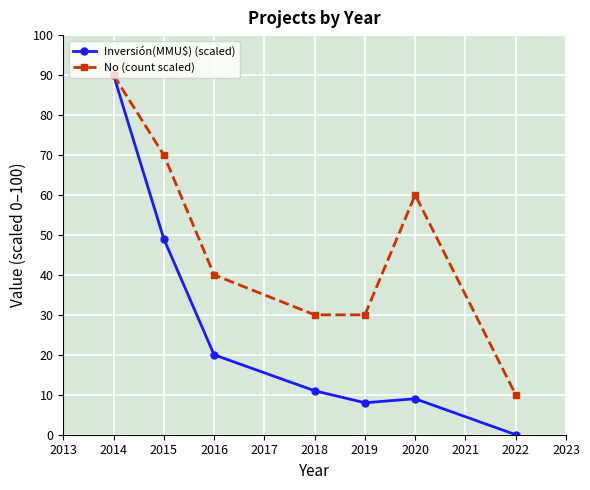

What are all the series names shown in the legend?

Inversión(MMU$) (scaled), No (count scaled)